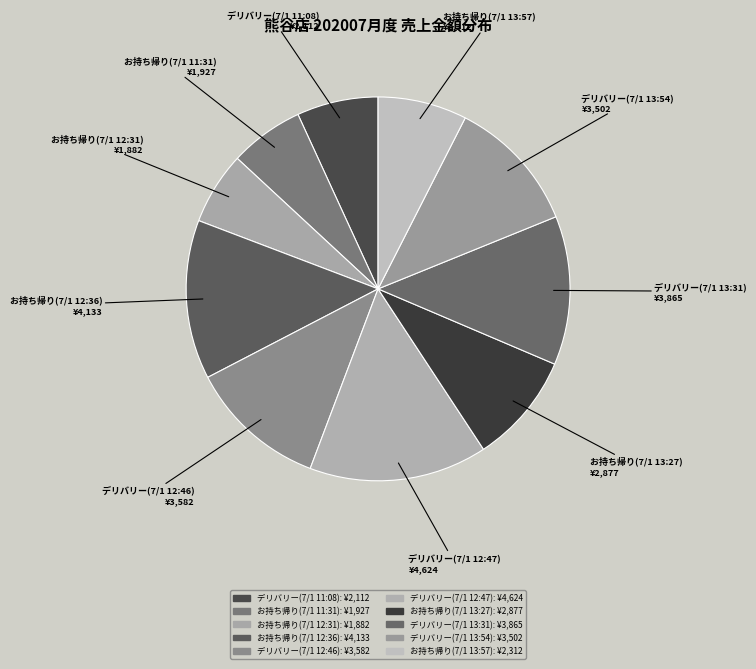

Count the number of slices in the pie.

10